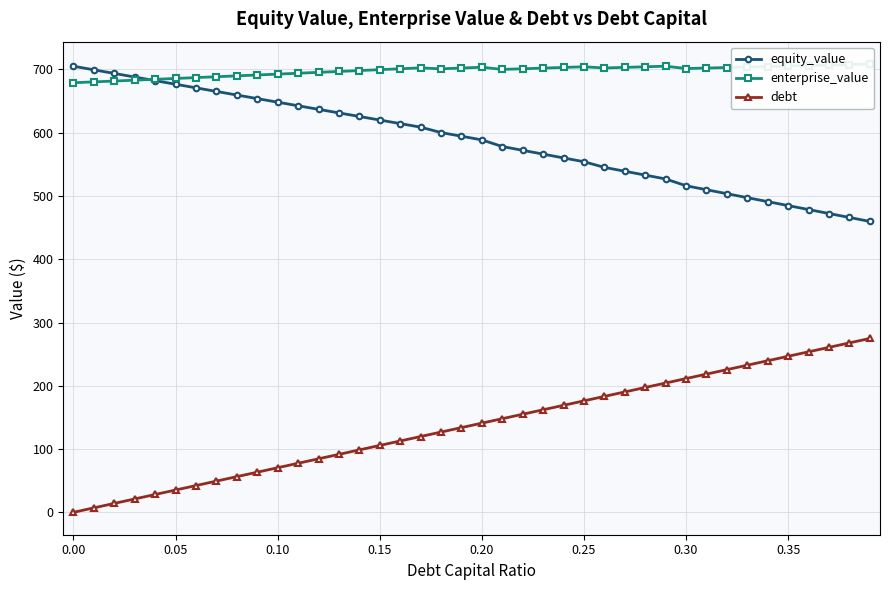

The value of equity_value at 0.25 is 973.9. True or false?

False